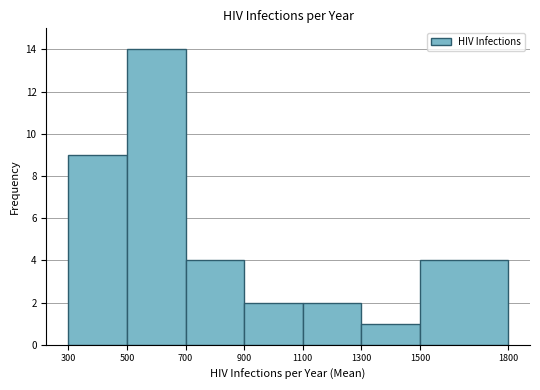

Over which range of the x-axis is the bar tallest?

500 to 700